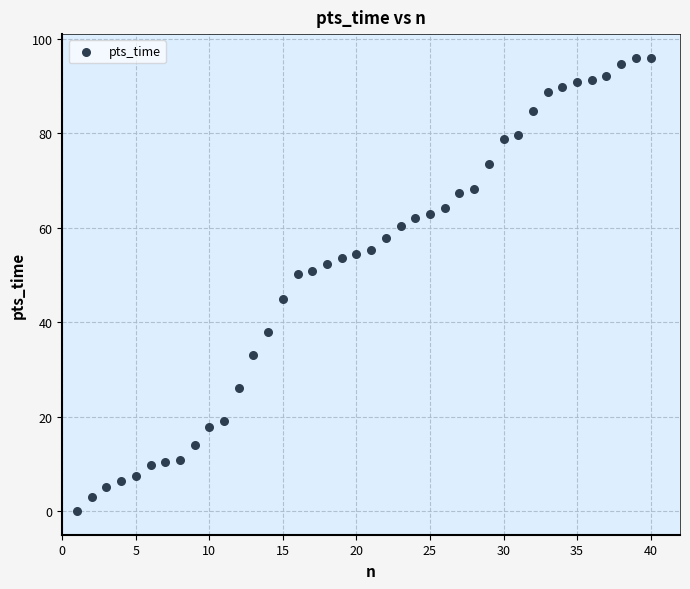

What is the range of X values (max minus min)?

39.0